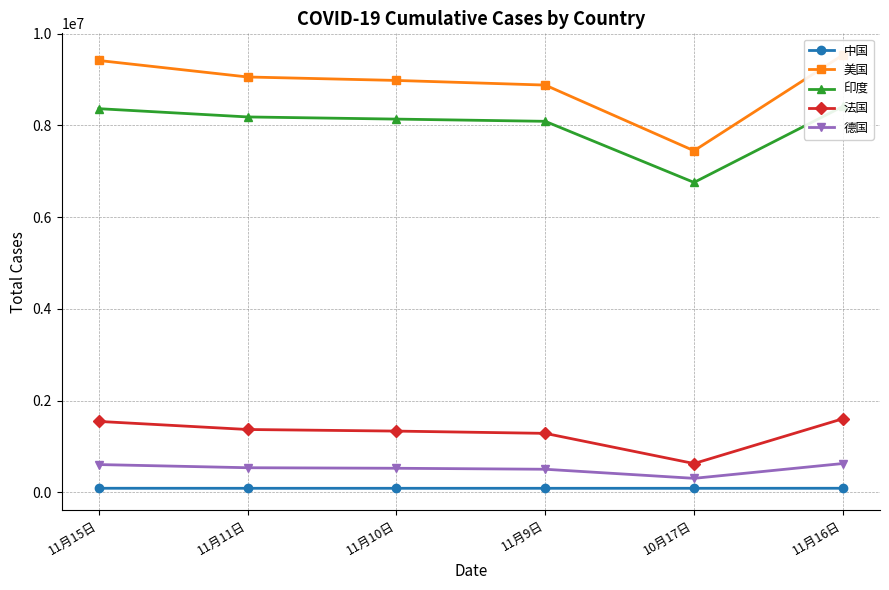

Is it true that 中国 equals 91278 at 10月17日?

True